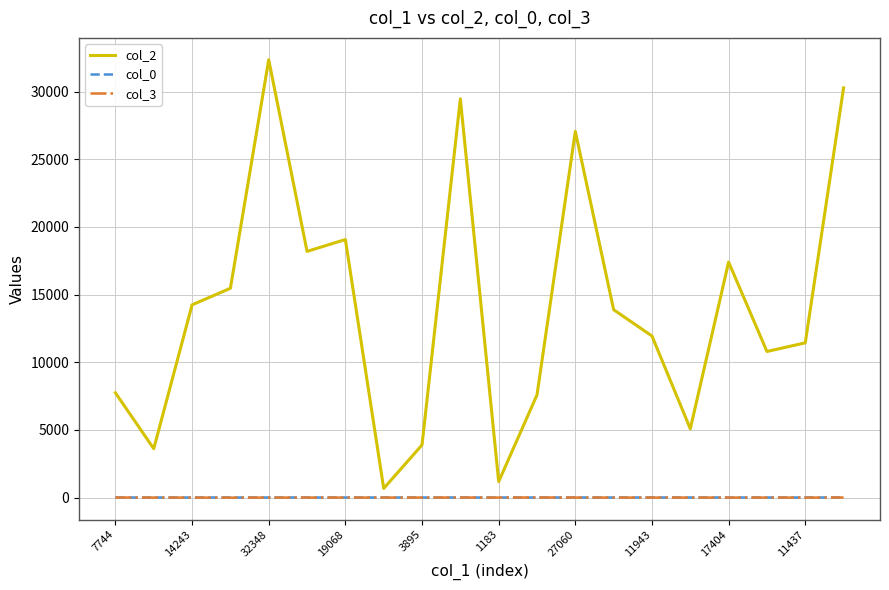

Which series has the widest spread of values?

col_2